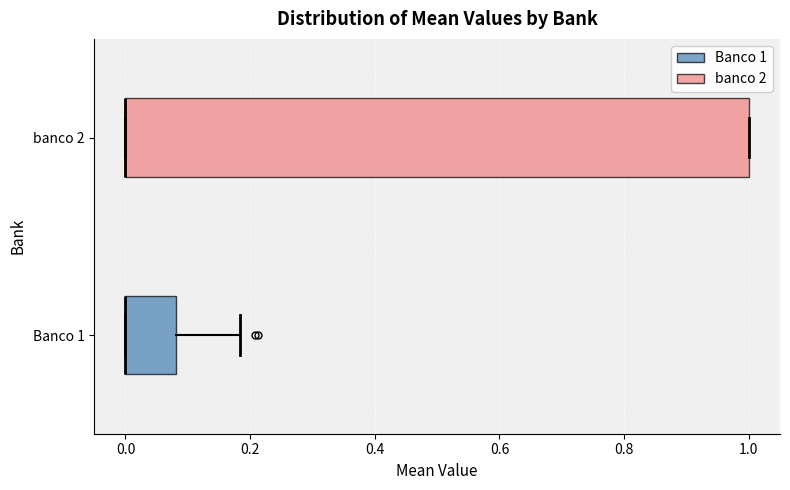

Which box is the widest, from its left edge to its right edge?

banco 2